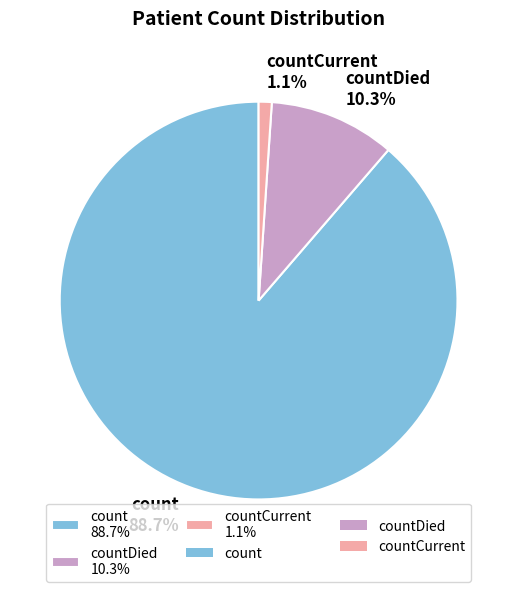

Which category has the smallest portion of the pie?

countCurrent 1.1%